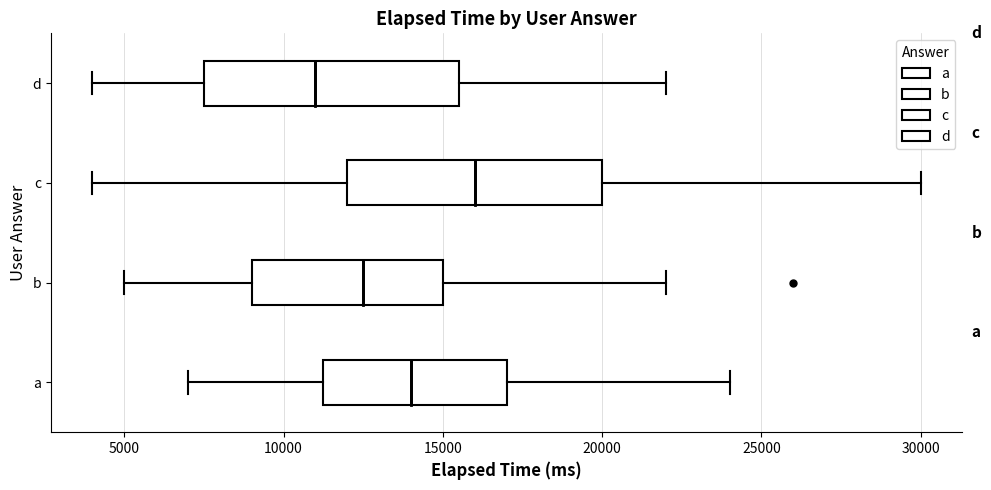

Reading bottom to top, read every box against the x-axis: the position of its median line, the range the box covers, and the ends of its whiskers. The values are not printed on the chart, so give them approximately, as read against the axis.

a: median 14000, box 11500 to 17000, whiskers 7000 to 24000
b: median 12500, box 9000 to 15000, whiskers 5000 to 22000
c: median 16000, box 12000 to 20000, whiskers 4000 to 30000
d: median 11000, box 7500 to 15500, whiskers 4000 to 22000